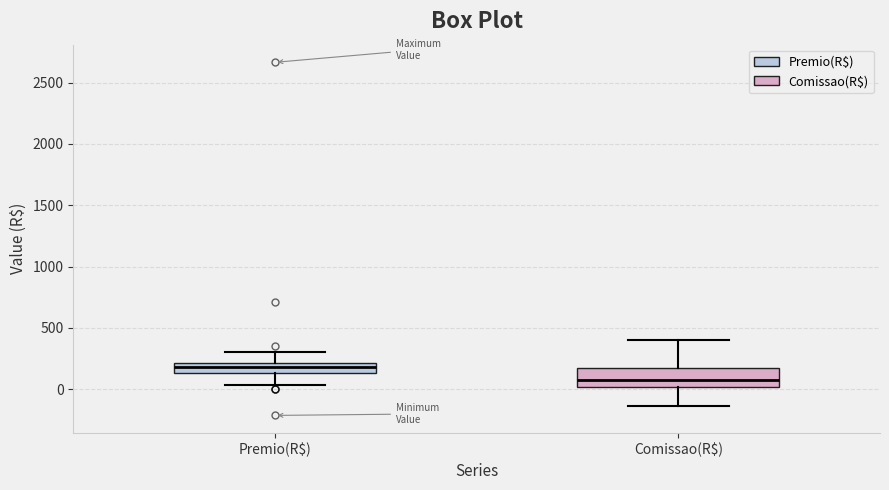

Comparing the boxes themselves (not the whiskers), which one is the tallest?

Comissao(R$)